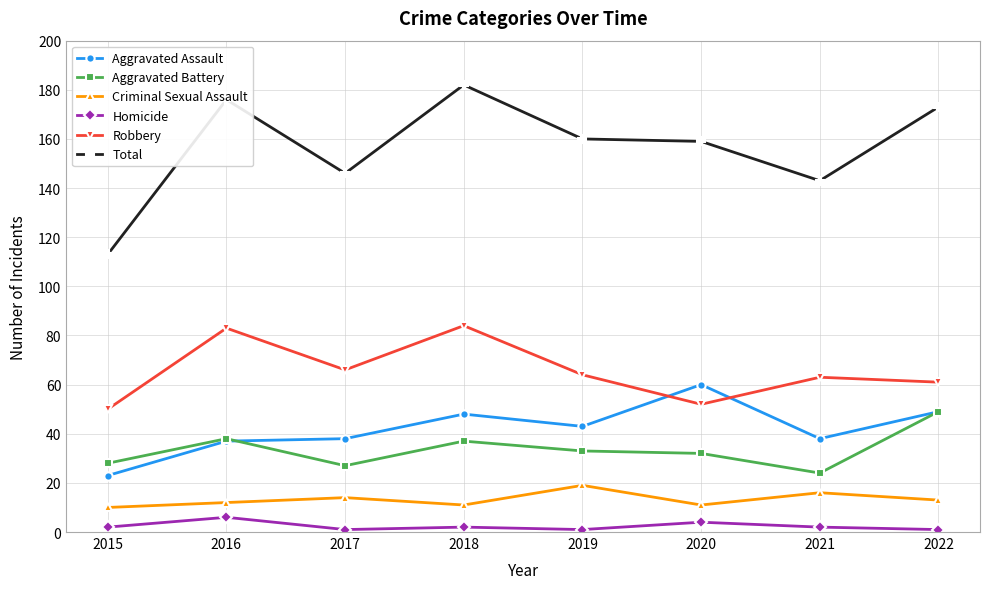

At which label does Total first exceed 160?

2016